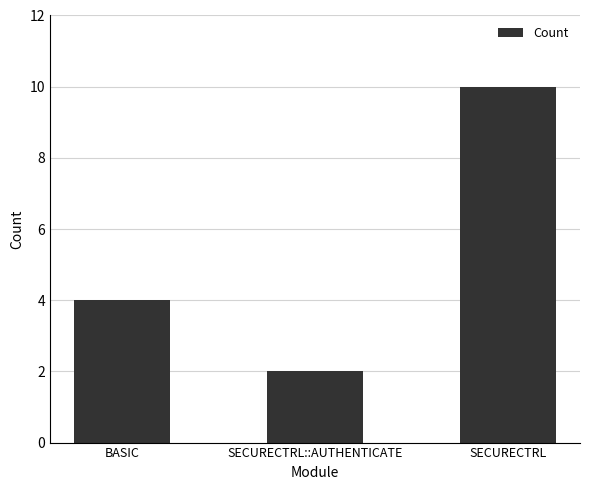

List the labels in order of value, largest first.

SECURECTRL, BASIC, SECURECTRL::AUTHENTICATE